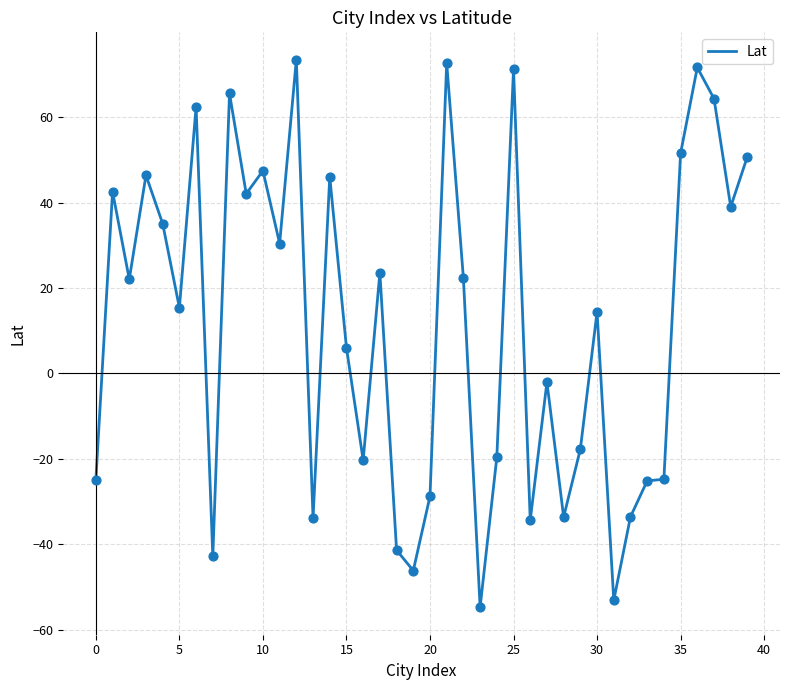

What is the difference between the maximum and minimum values?

128.3